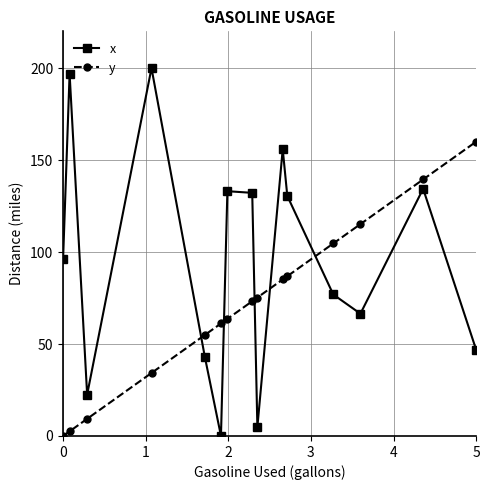

List the series in order of their peak value, lowest first.

y, x